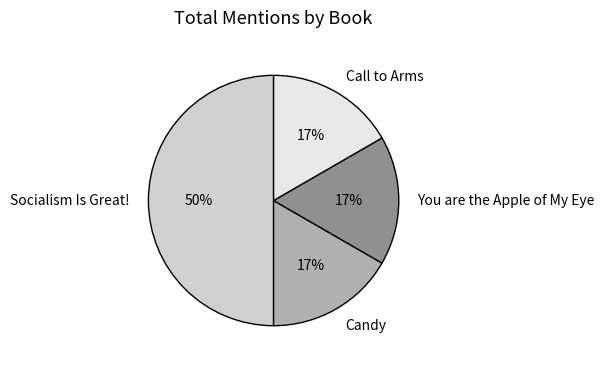

Does Call to Arms represent more than half of the total?

No